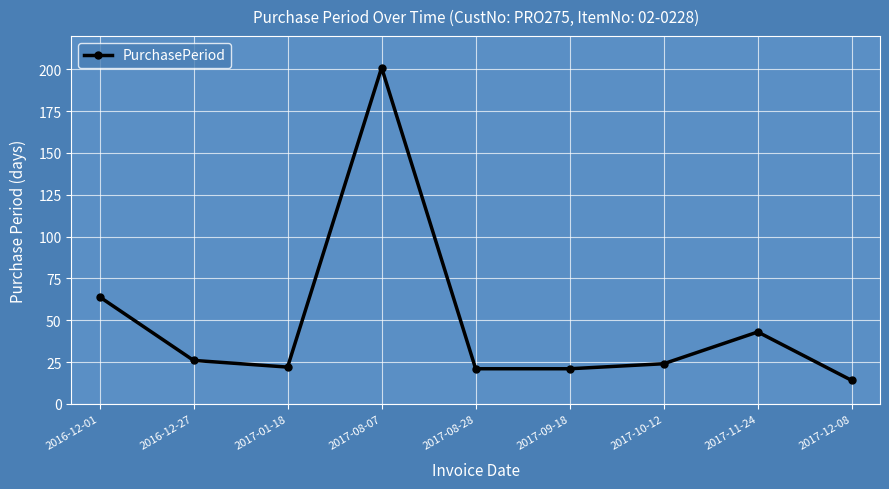

What is the label of the 1st point from the right?

2017-12-08